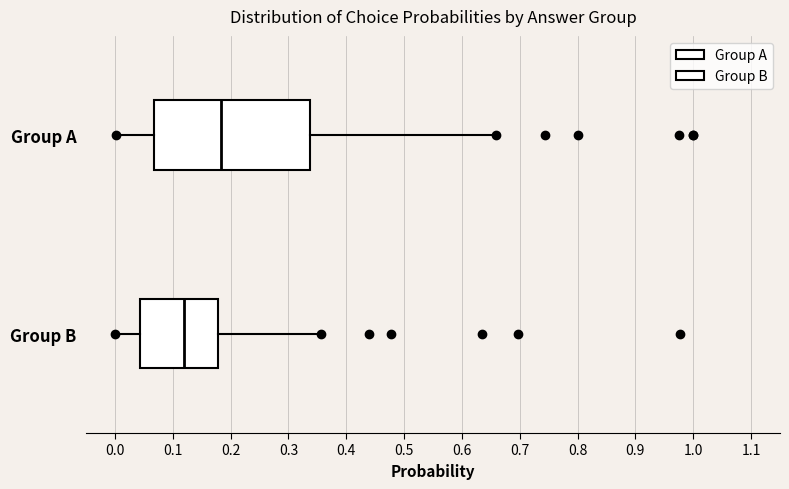

Which box's median line is the furthest to the left?

Group B